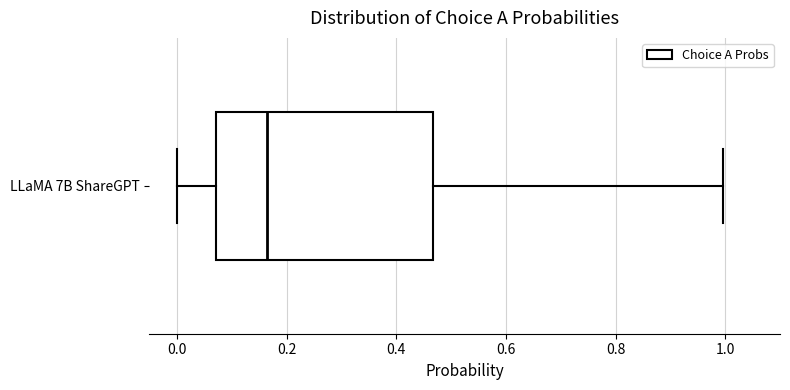

Transcribe this box plot: give where the median line is, the range the box spans, and where the two whiskers end, as read against the x-axis. The values are not printed on the chart, so give them approximately, as read against the axis.

median 0.16, box 0.08 to 0.46, whiskers 0.00 to 1.00